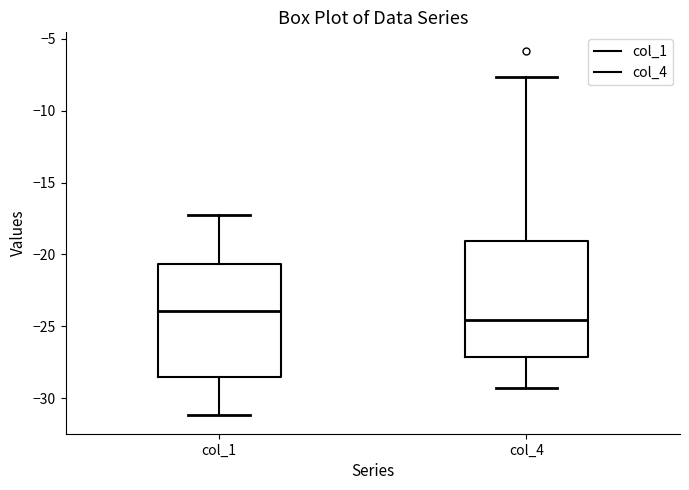

Where does the median line of the box for col_4 sit on the y-axis? The values are not printed on the chart, so give them approximately, as read against the axis.

-24.5